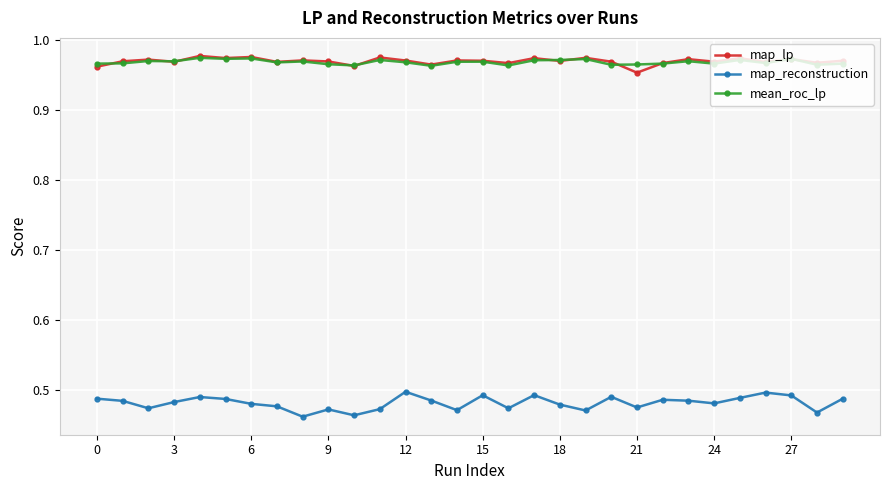

True or false: map_lp and map_reconstruction cross at least once.

False